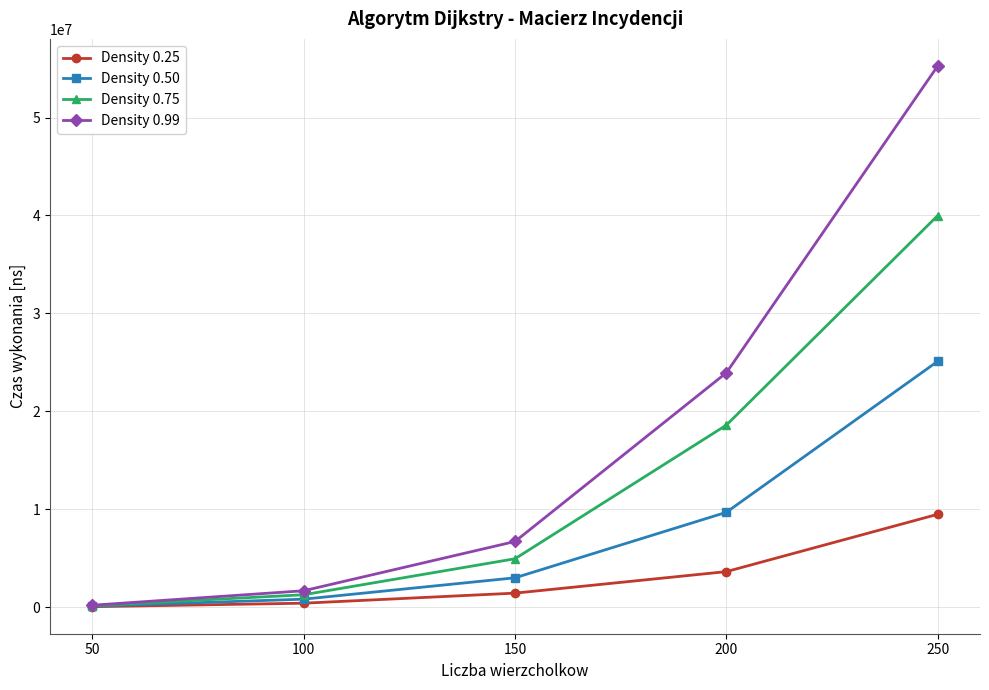

Rank the series by their average value, from lowest to highest.

Density 0.25, Density 0.50, Density 0.75, Density 0.99